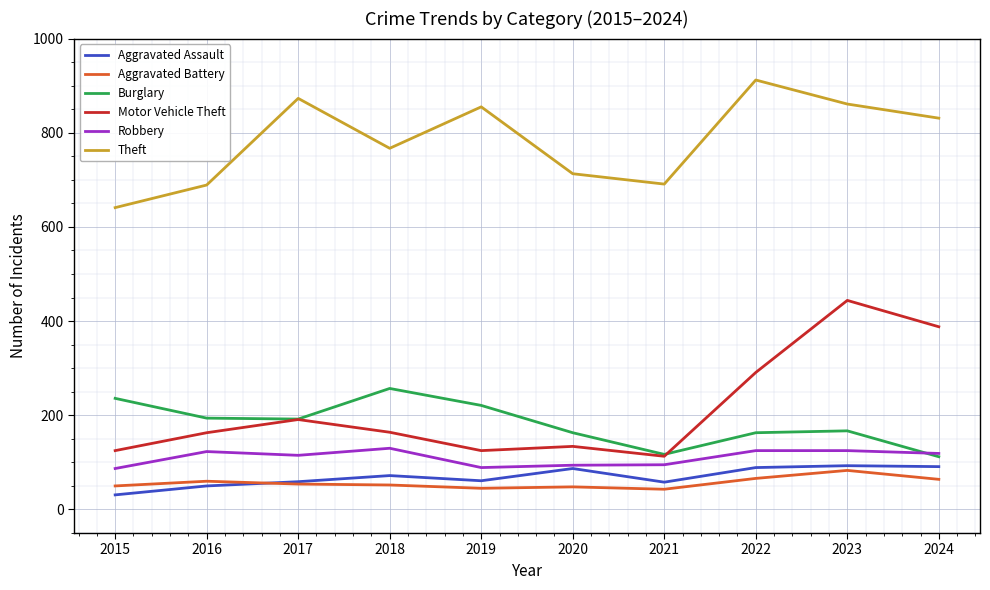

Is the value of Robbery at 2019 greater than the value of Aggravated Battery at 2017?

Yes